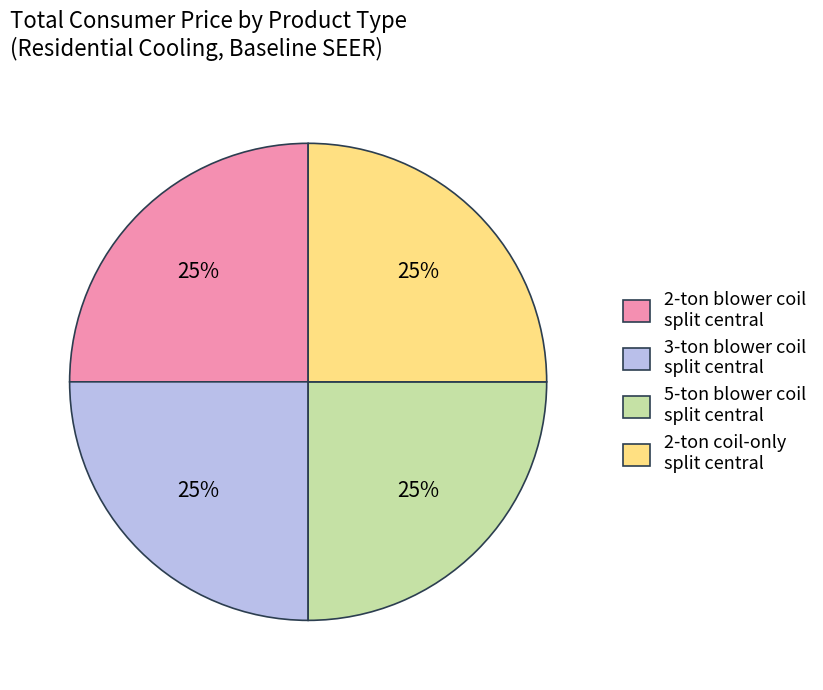

To the nearest percent, what portion does 2-ton coil-only split central represent?

25%